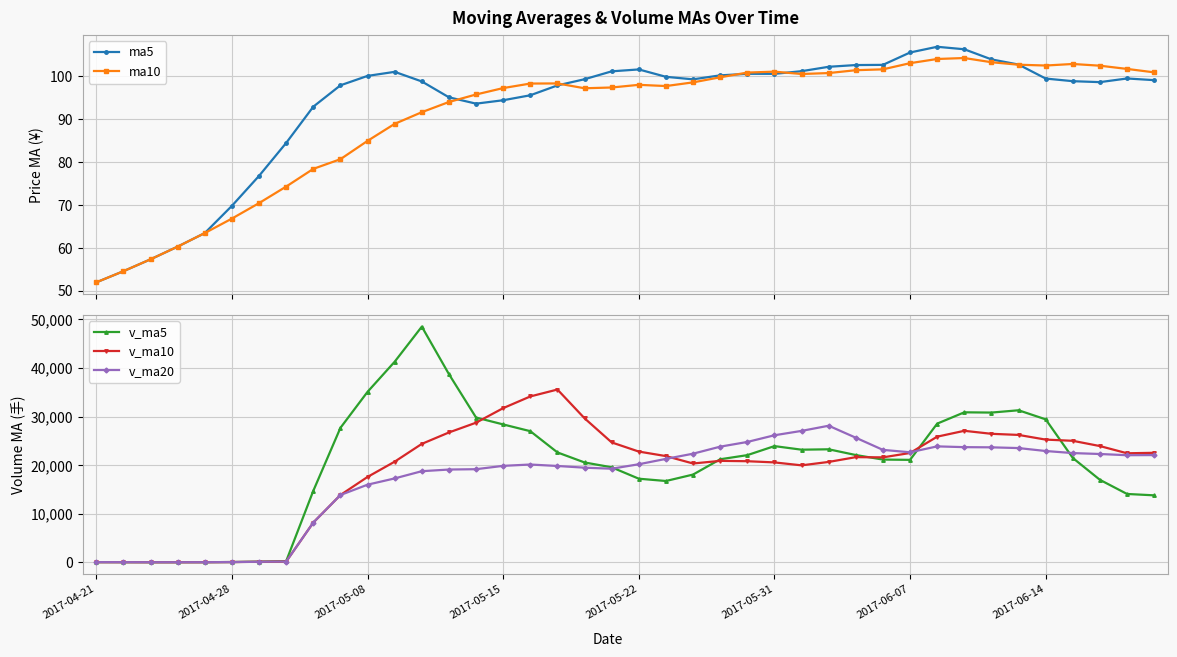

True or false: ma10 has a value of 97.7 at 21.

True